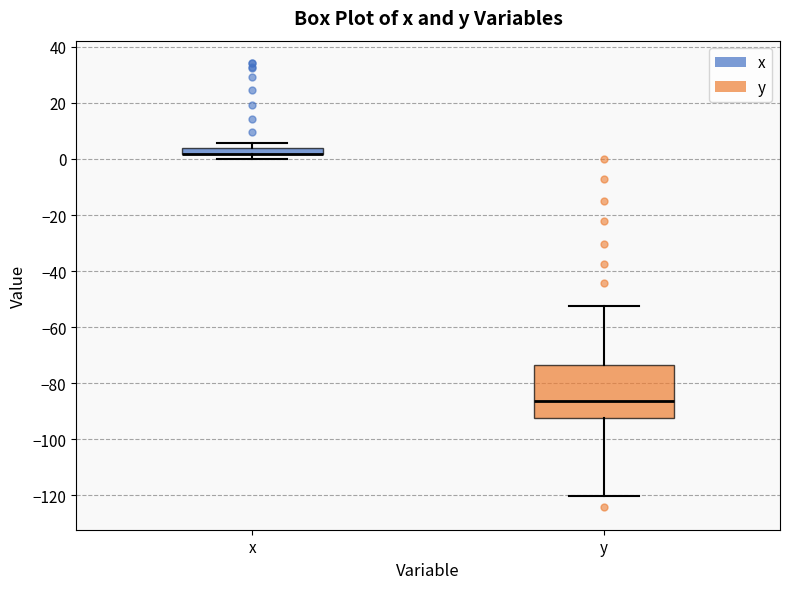

Where does the median line of the box for y sit on the y-axis? The values are not printed on the chart, so give them approximately, as read against the axis.

-86